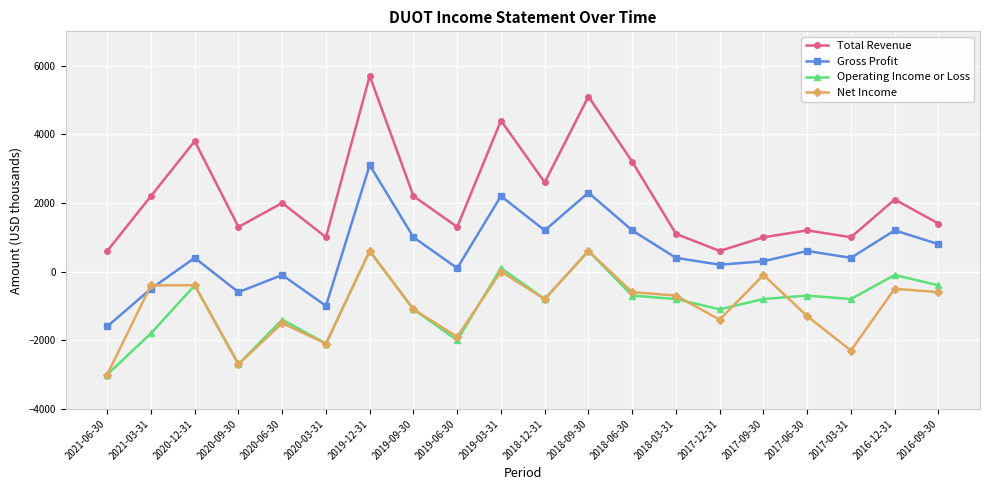

Where is Net Income nearest to the value -1200?

2019-09-30